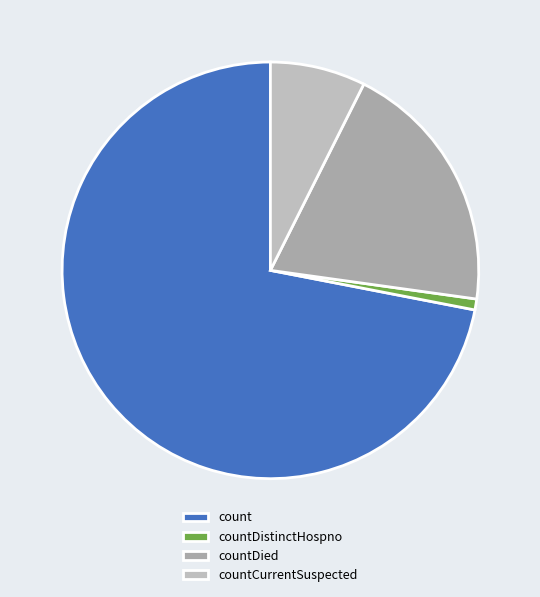

How many segments does this pie chart have?

4